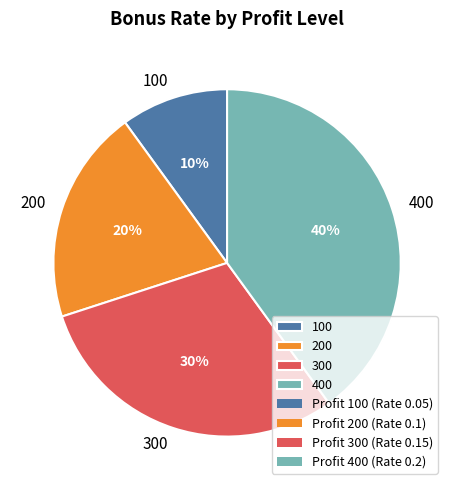

Do 300 and 400 together represent more than half of the pie?

Yes